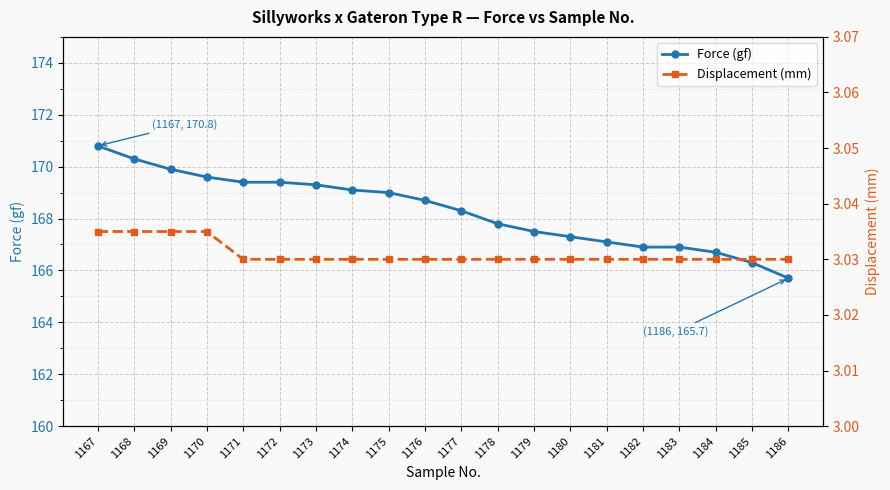

Which category has the highest value across all series?

1167